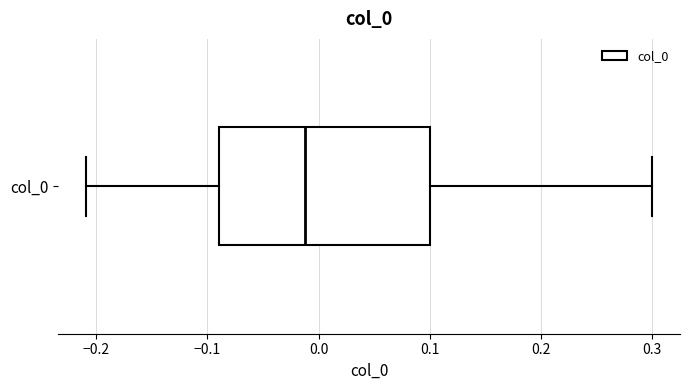

Where is the right edge of the box for col_0 on the x-axis? The values are not printed on the chart, so give them approximately, as read against the axis.

0.10